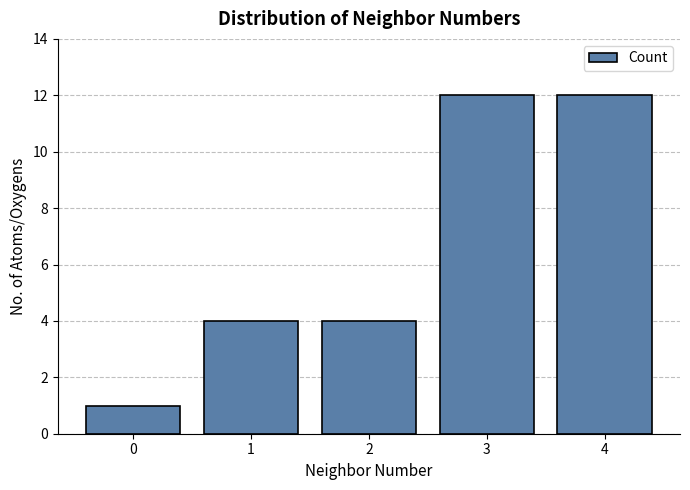

Reading left to right, transcribe all the data shown in this chart.

0=1	1=4	2=4	3=12	4=12